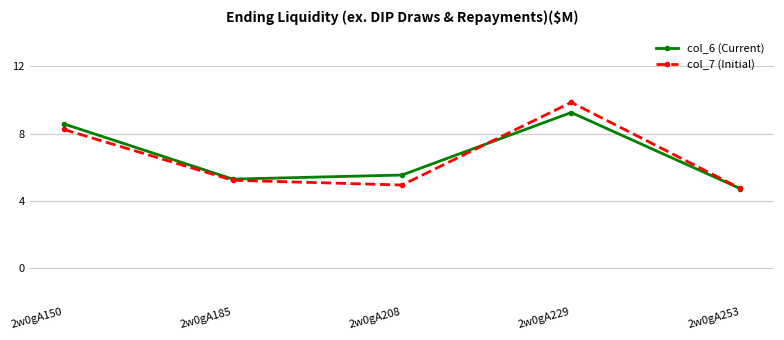

At how many categories does at least one series exceed 5?

4